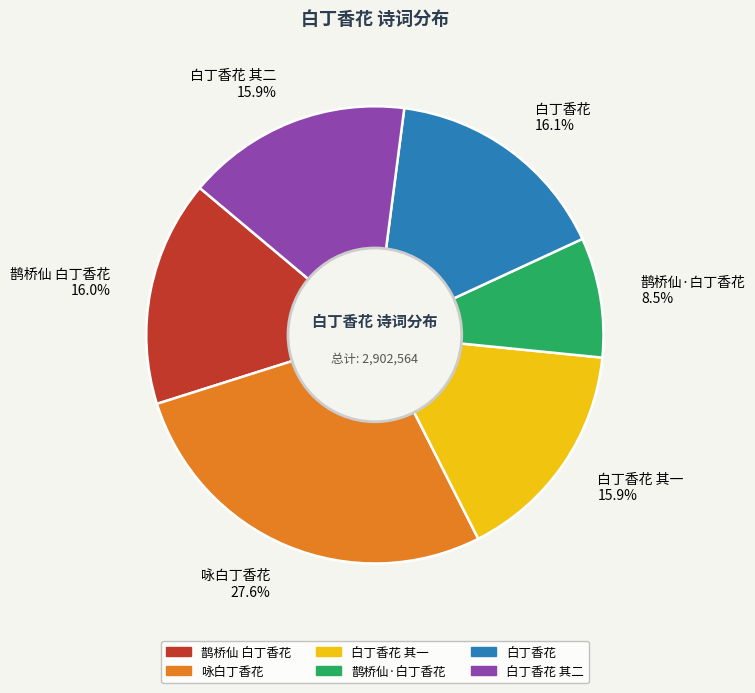

Is the sum of 白丁香花 16.1% and 白丁香花 其二 15.9% greater than half?

No